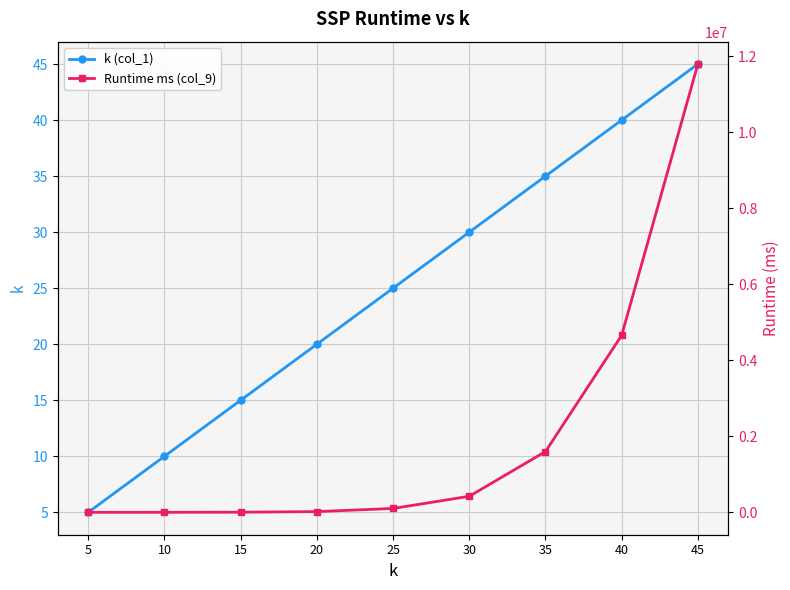

At 20, list the series in order from largest to smallest.

Runtime ms (col_9), k (col_1)